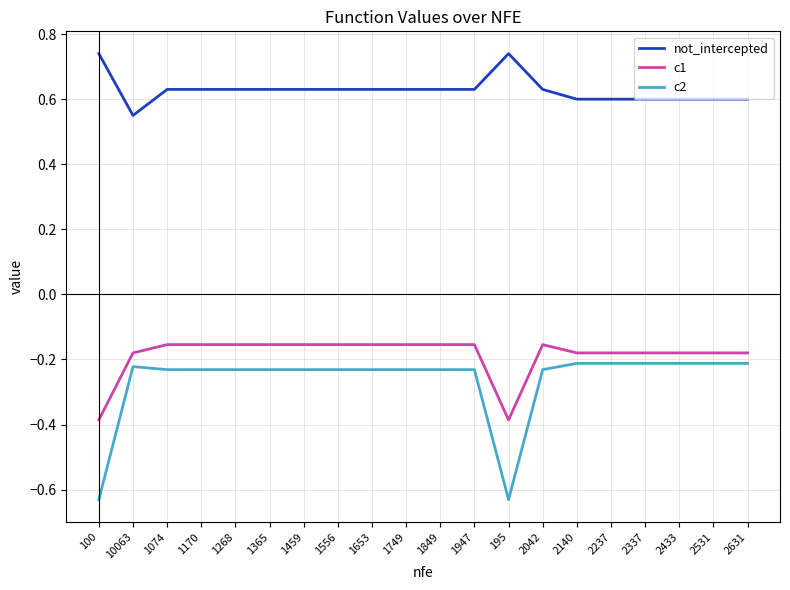

Is the value of c2 at 2631 greater than the value of c1 at 100?

Yes